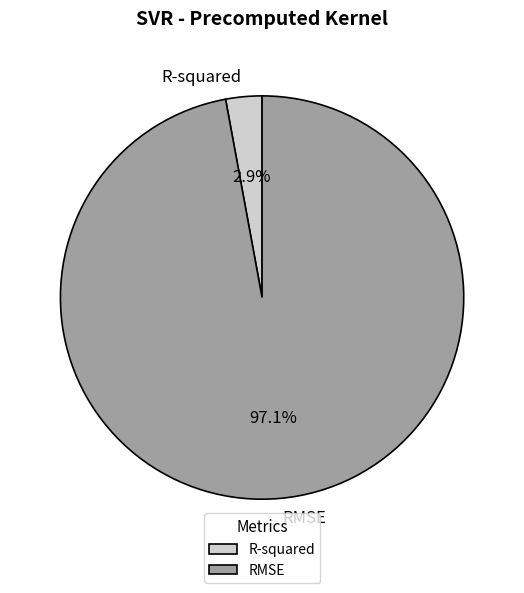

How much of the chart is everything except R-squared?

97.1%